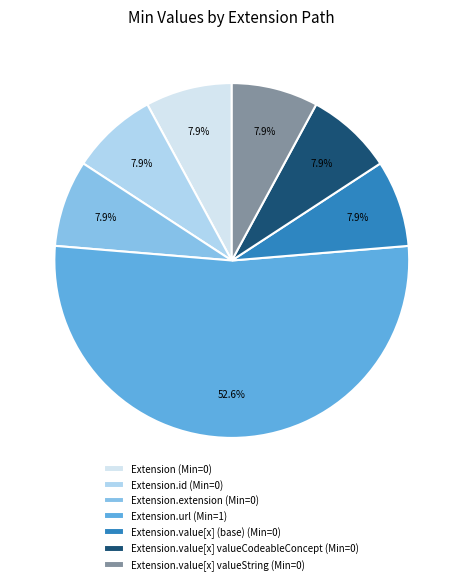

How many slices are in this pie chart?

7